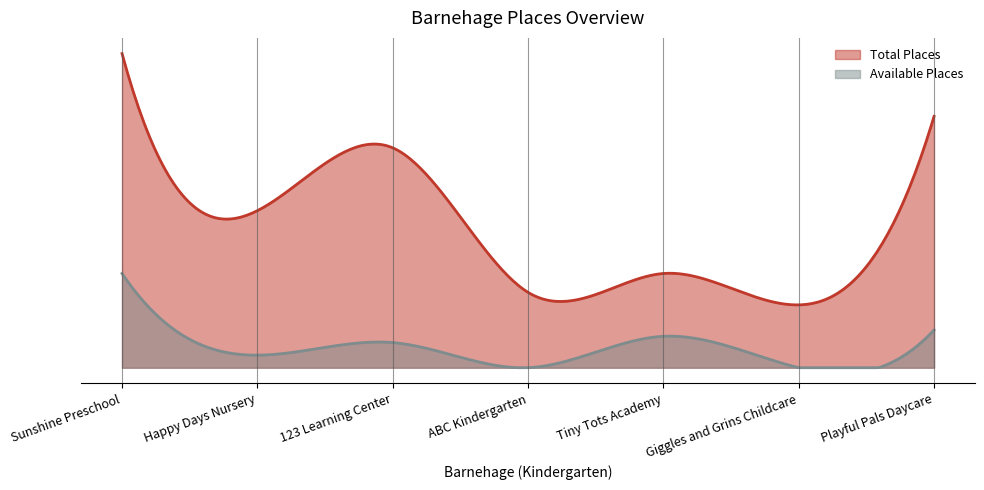

Which category has the highest value in the Available Places series?

Sunshine Preschool